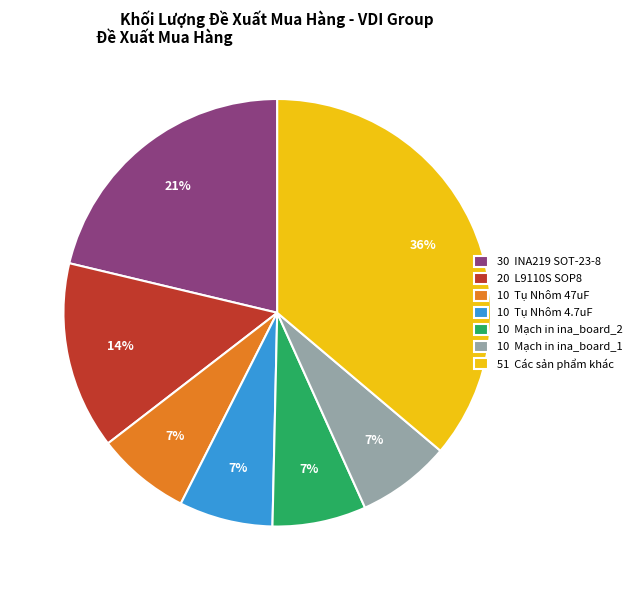

Does any single category account for the majority?

No